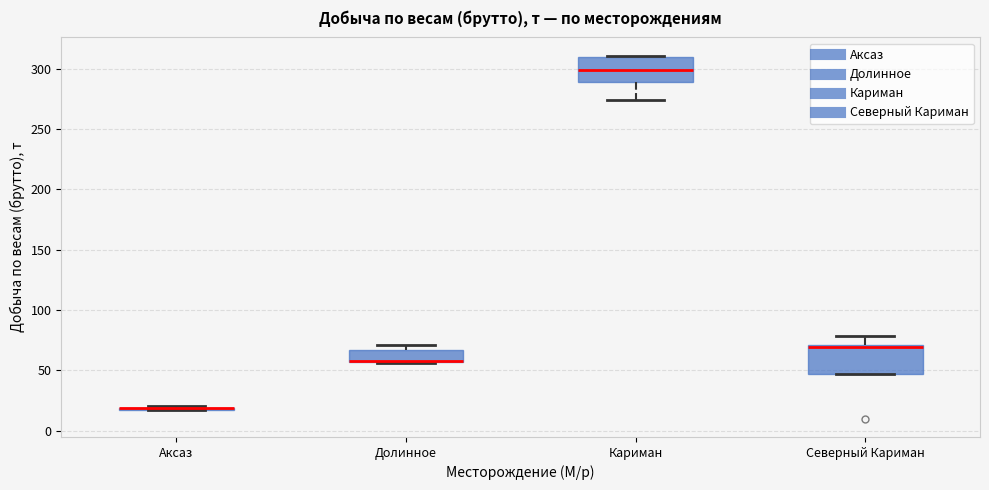

Where is the lower edge of the box for Долинное on the y-axis? The values are not printed on the chart, so give them approximately, as read against the axis.

55